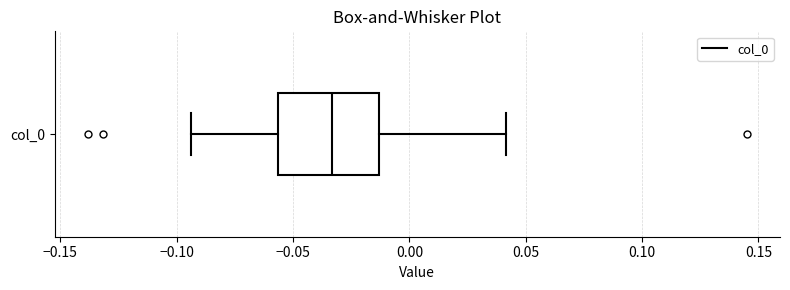

Transcribe this box plot: give where the median line is, the range the box spans, and where the two whiskers end, as read against the x-axis. The values are not printed on the chart, so give them approximately, as read against the axis.

median -0.035, box -0.055 to -0.015, whiskers -0.095 to 0.040